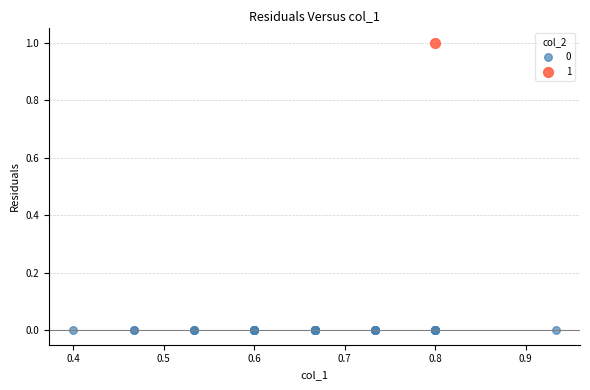

Which series contains the highest Y value?

1